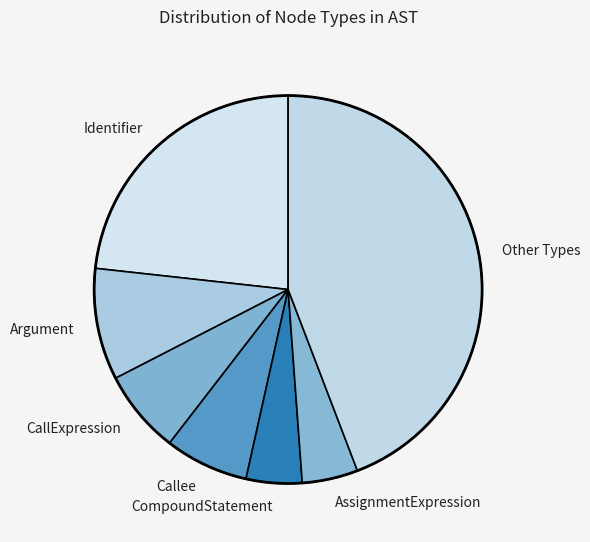

How many slices are in this pie chart?

7